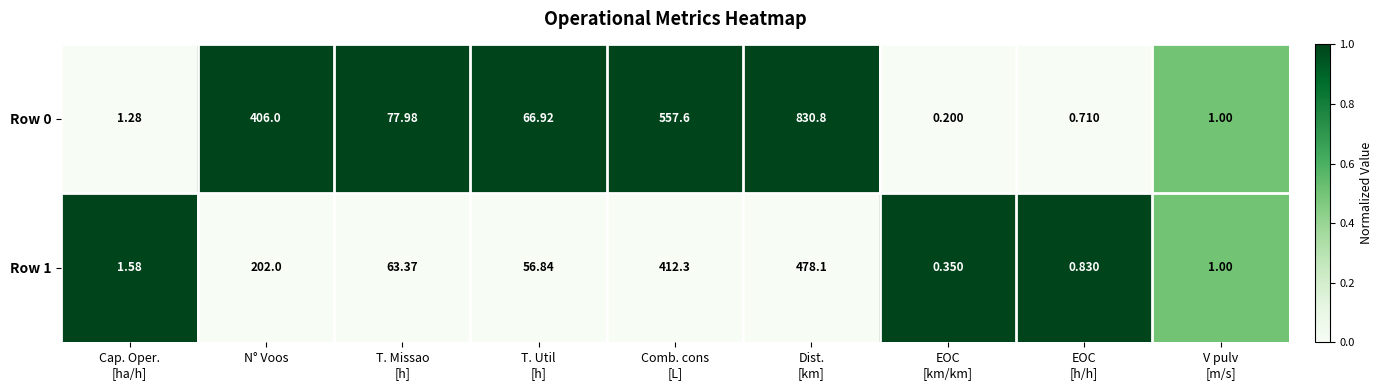

At which label does Row 1 first exceed 56?

N° Voos